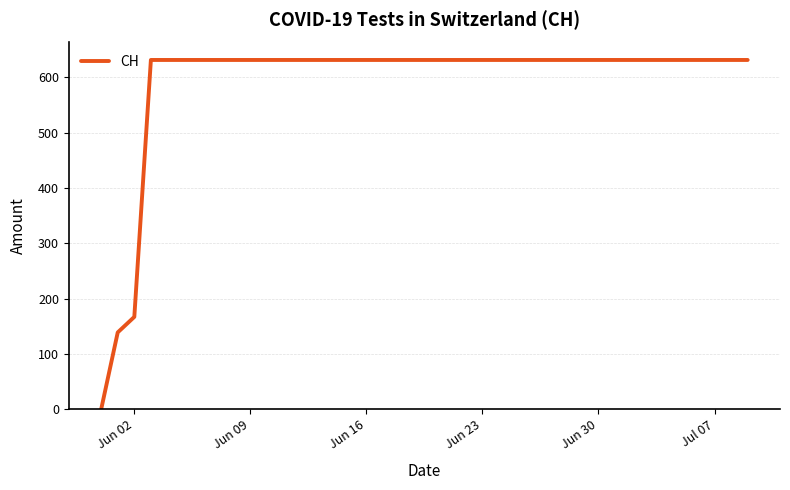

What is the maximum value shown in the chart?

631